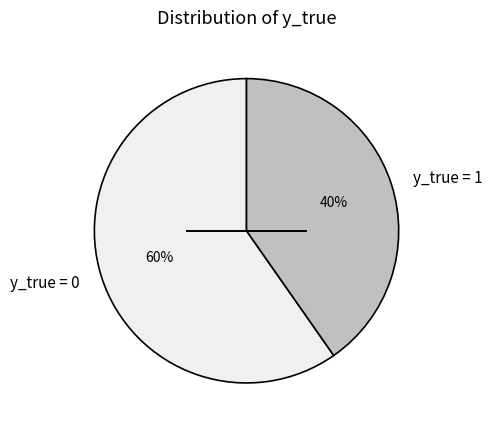

How many slices are in this pie chart?

2